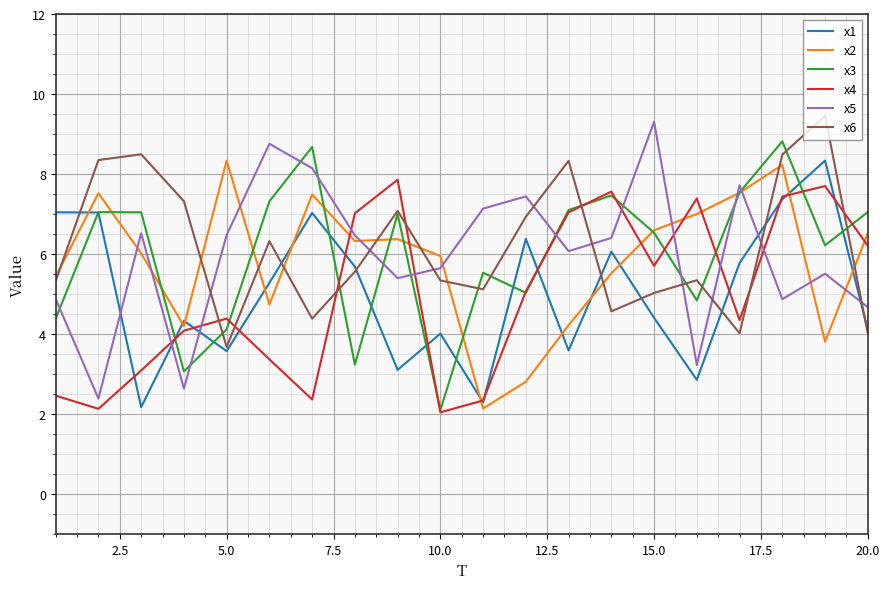

What is the maximum value shown in the chart?

9.5